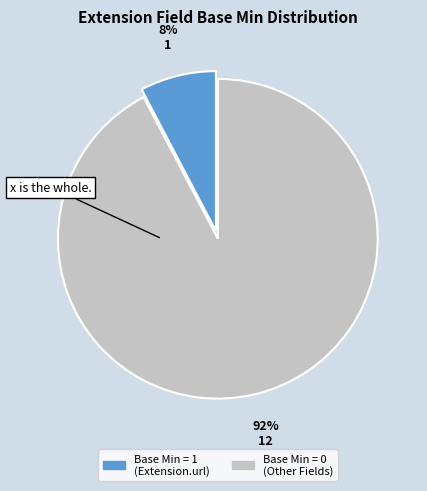

Is there a majority slice in this chart?

Yes